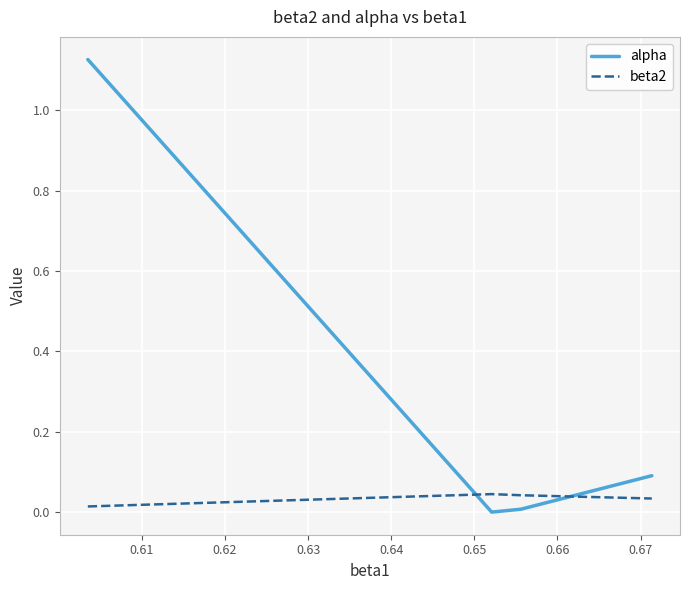

What is the sum of all alpha values?

1.2